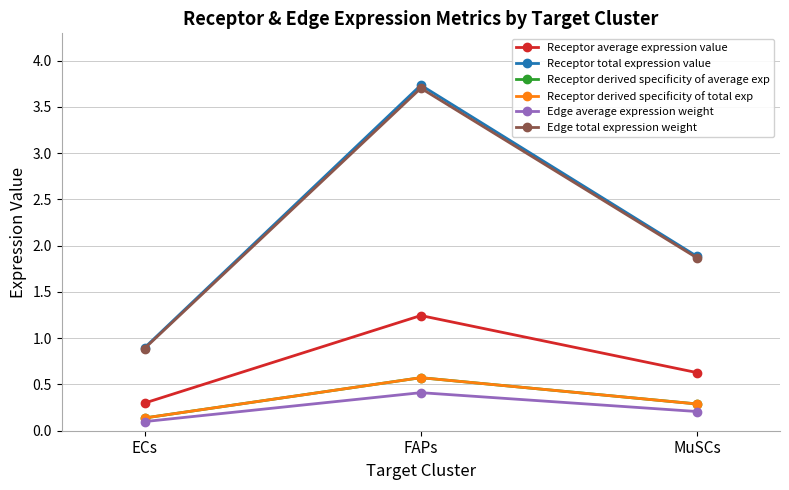

Is the value of Receptor derived specificity of average exp at MuSCs greater than the value of Receptor average expression value at FAPs?

No